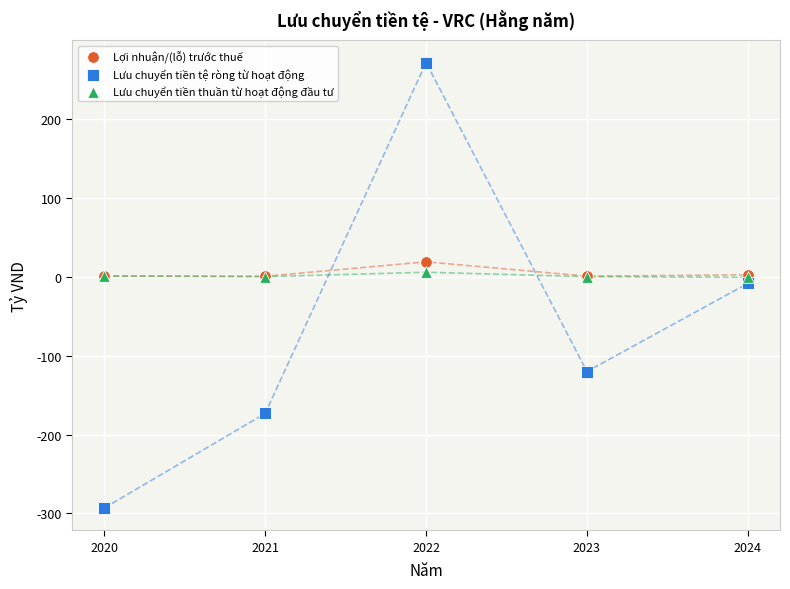

Which series has the widest spread of Y values?

Lưu chuyển tiền tệ ròng từ hoạt động